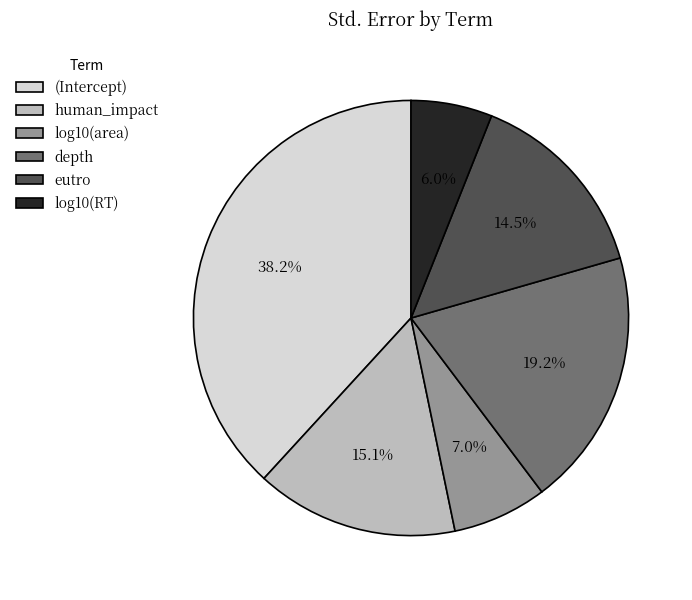

Is there any slice that represents more than half of the pie?

No